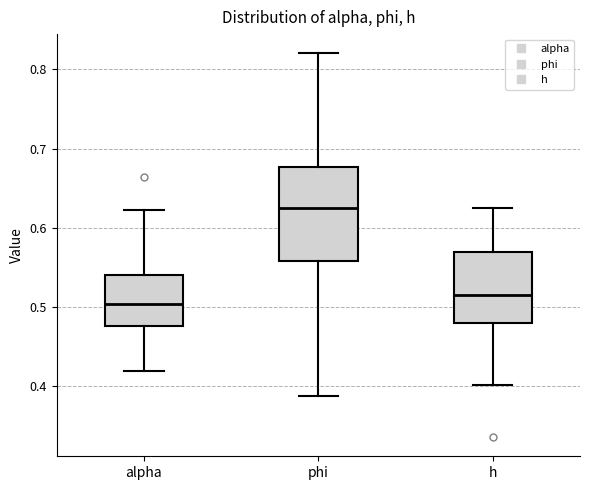

Reading left to right, transcribe this box plot: for each box, give where its median line is, the range the box spans, and where its two whiskers end, as read against the y-axis. The values are not printed on the chart, so give them approximately, as read against the axis.

alpha: median 0.50, box 0.48 to 0.54, whiskers 0.42 to 0.62
phi: median 0.63, box 0.56 to 0.68, whiskers 0.39 to 0.82
h: median 0.52, box 0.48 to 0.57, whiskers 0.40 to 0.62